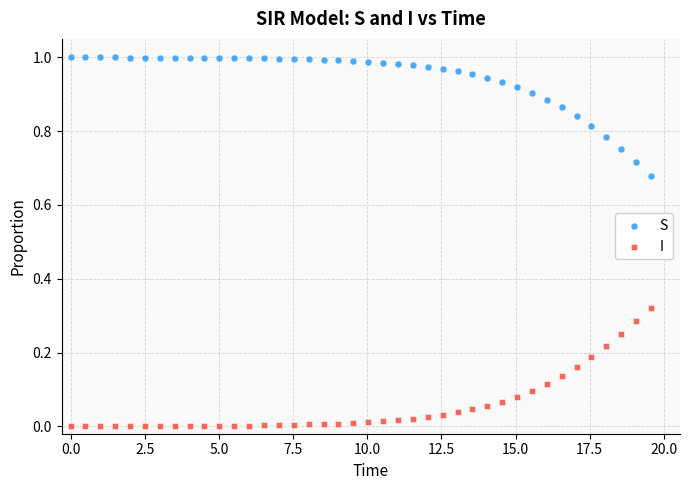

Which series contains the lowest Y value?

I